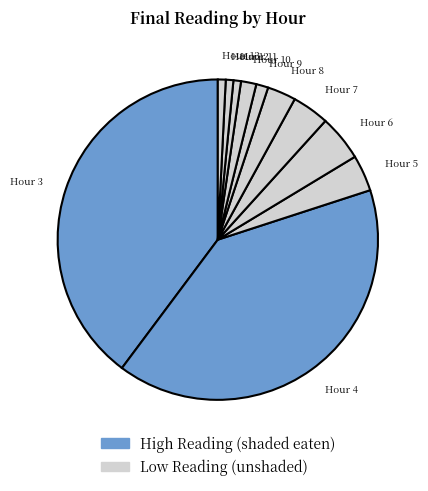

Does Hour 7 account for over 50% of the chart?

No